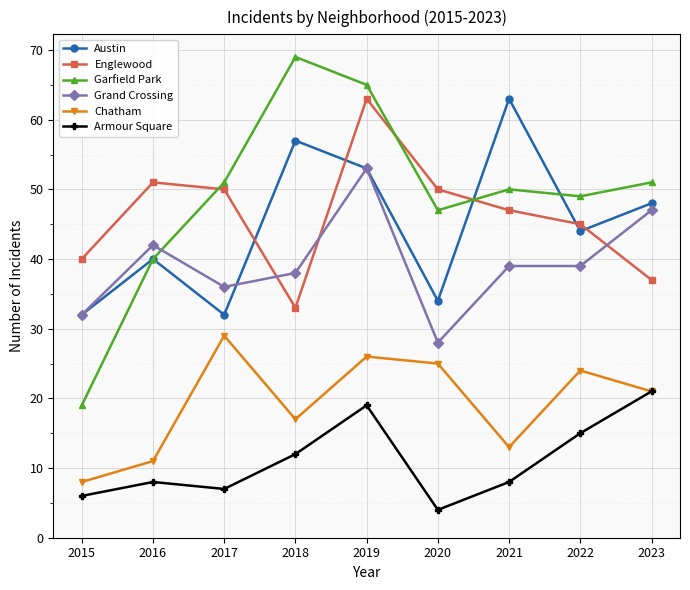

What is the maximum value shown in the chart?

69